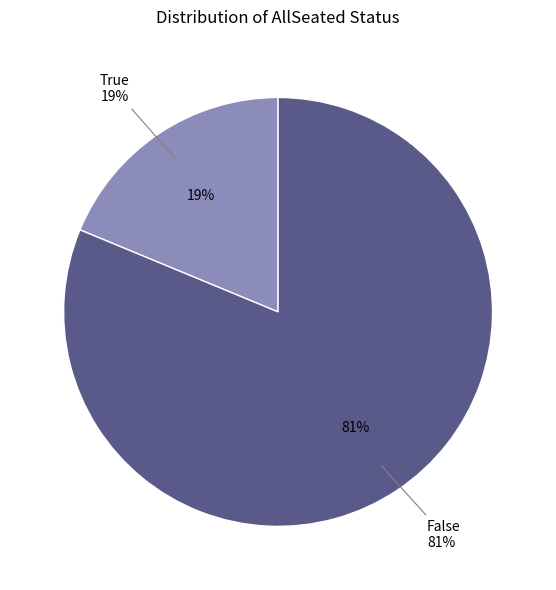

Which category has the smallest portion of the pie?

True